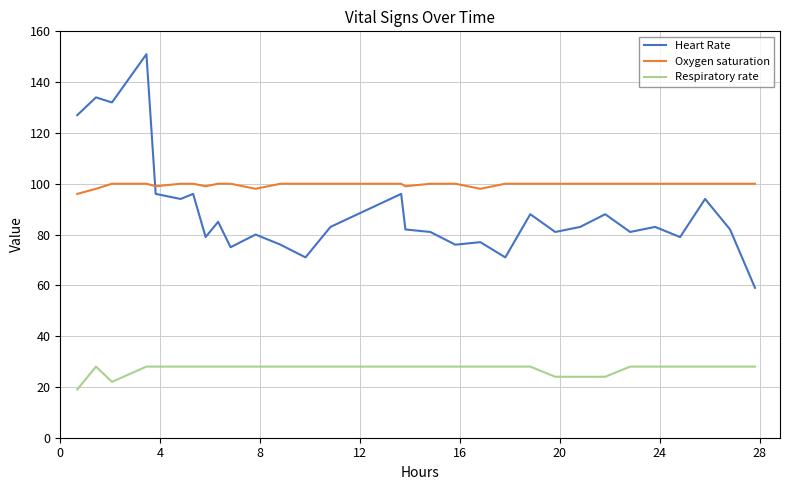

Rank the series by their maximum value, from highest to lowest.

Heart Rate, Oxygen saturation, Respiratory rate